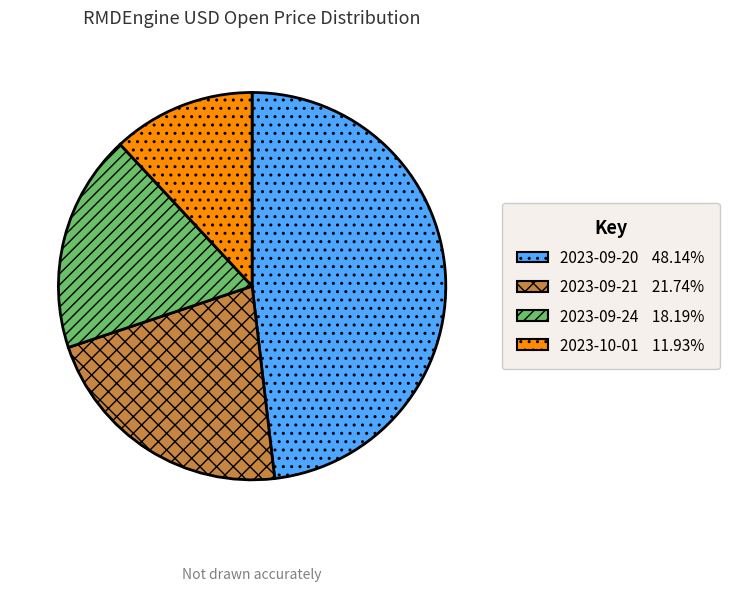

Which slice is the largest?

2023-09-20